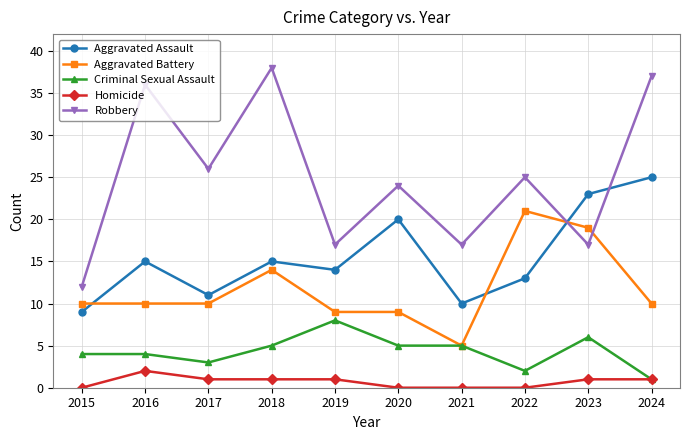

What is the difference between the highest and lowest values at 2023?

22